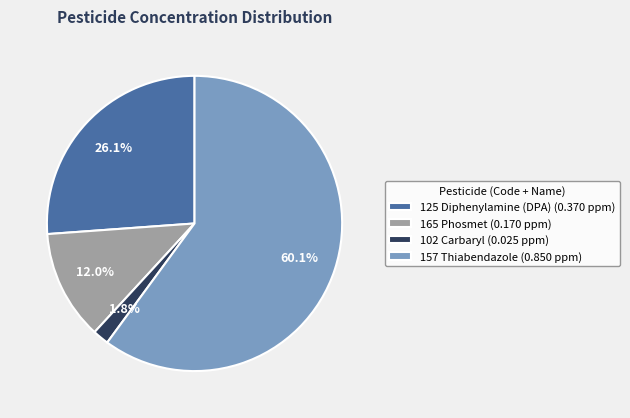

Rank the categories by value from lowest to highest.

102 Carbaryl, 165 Phosmet, 125 Diphenylamine (DPA), 157 Thiabendazole